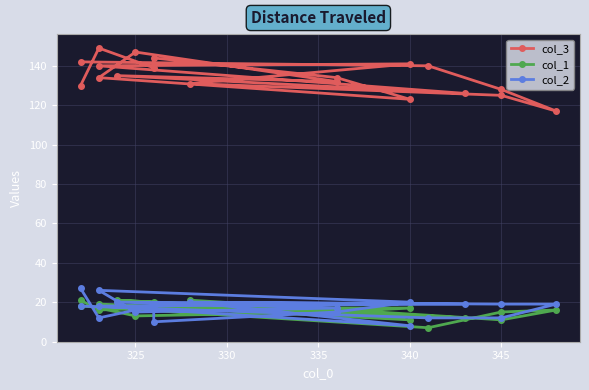

What is the sum of all col_1 values?

302